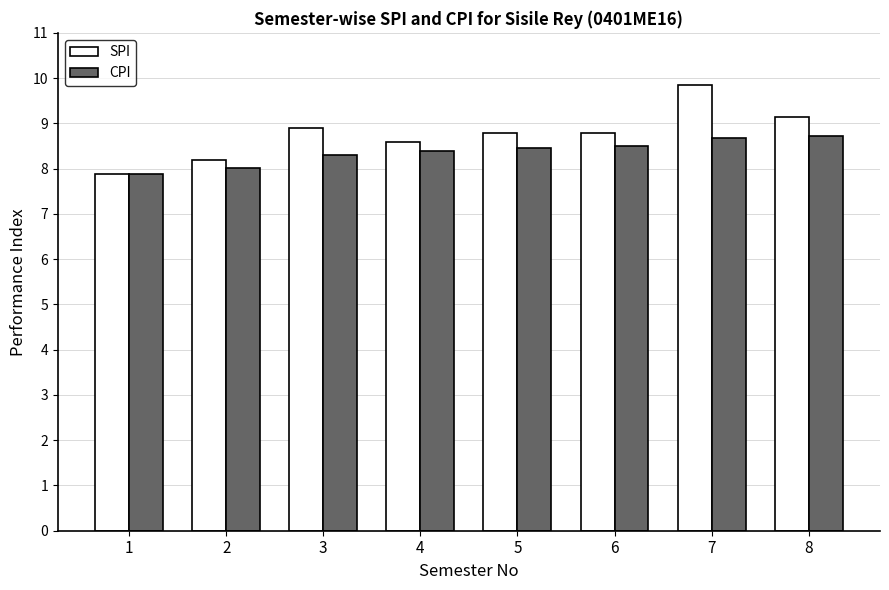

List the series in order of their peak value, highest first.

SPI, CPI